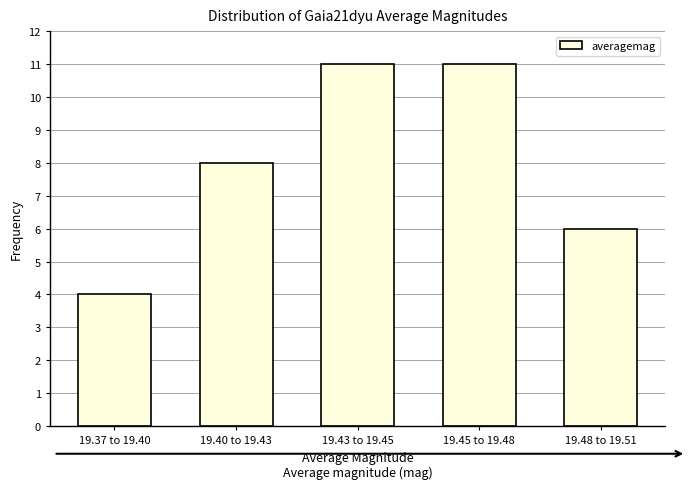

Reading left to right, extract all data points from this chart.

19.37 to 19.40=4	19.40 to 19.43=8	19.43 to 19.45=11	19.45 to 19.48=11	19.48 to 19.51=6